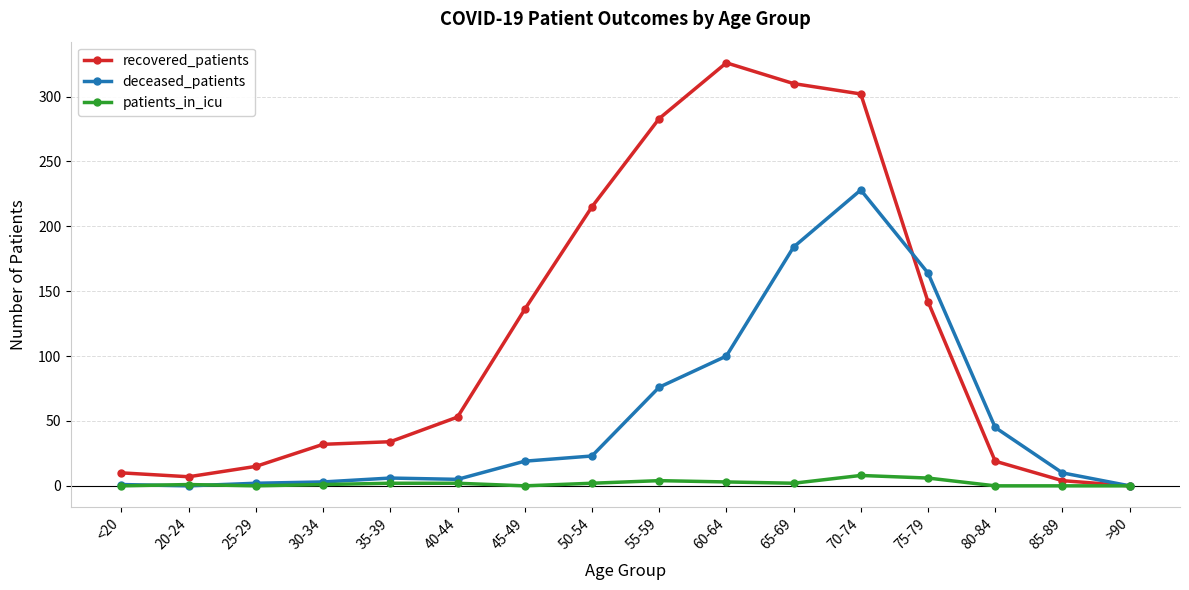

The value of recovered_patients at 45-49 is 57. True or false?

False